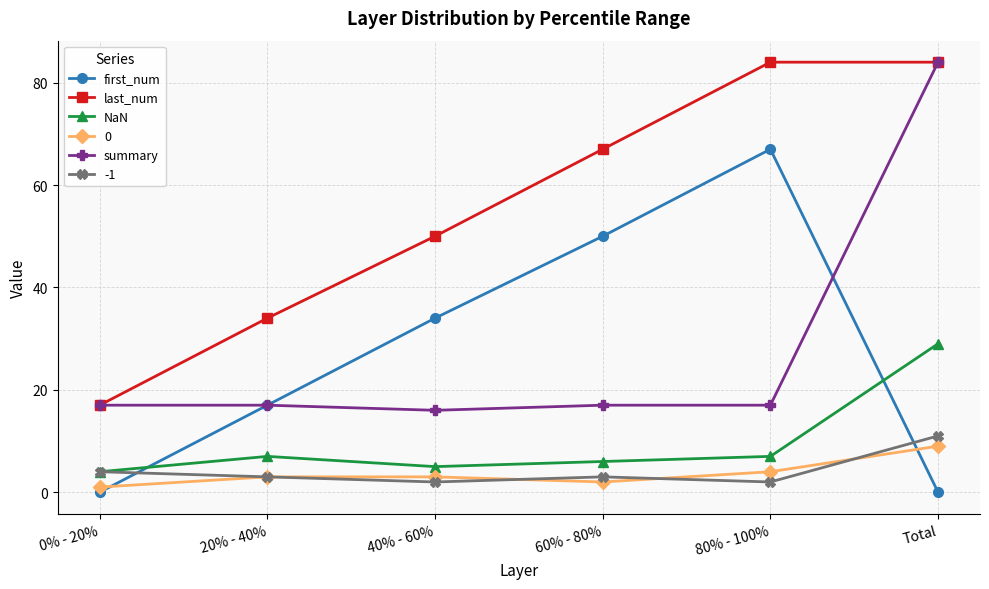

What is the difference between the maximum and minimum values in the last_num series?

67